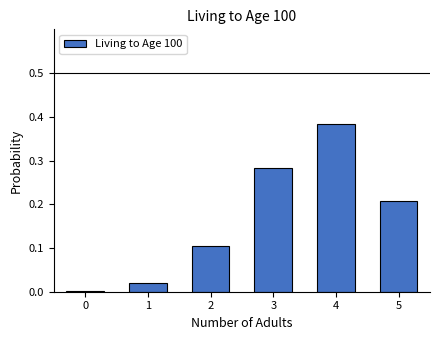

What is the change in value from 2 to 5?

+0.1